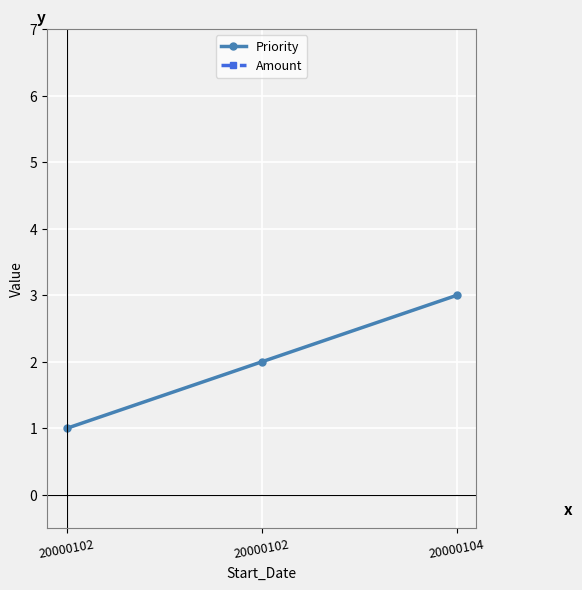

Reading left to right, transcribe all the data shown in this chart.

Priority: 20000102=1	20000102=2	20000104=3
Amount: 20000102=100	20000102=100	20000104=100